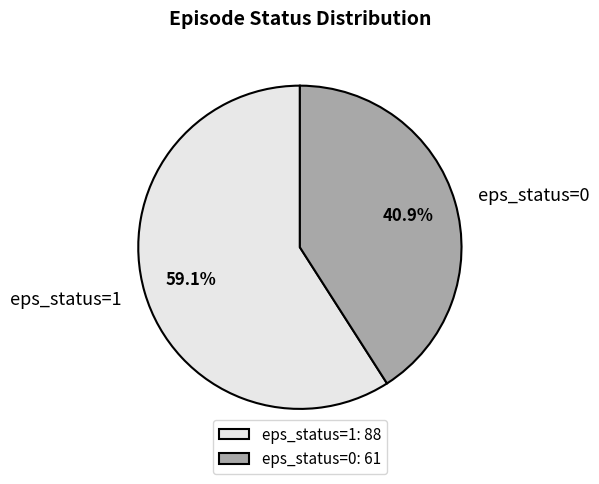

What is the majority slice?

eps_status=1